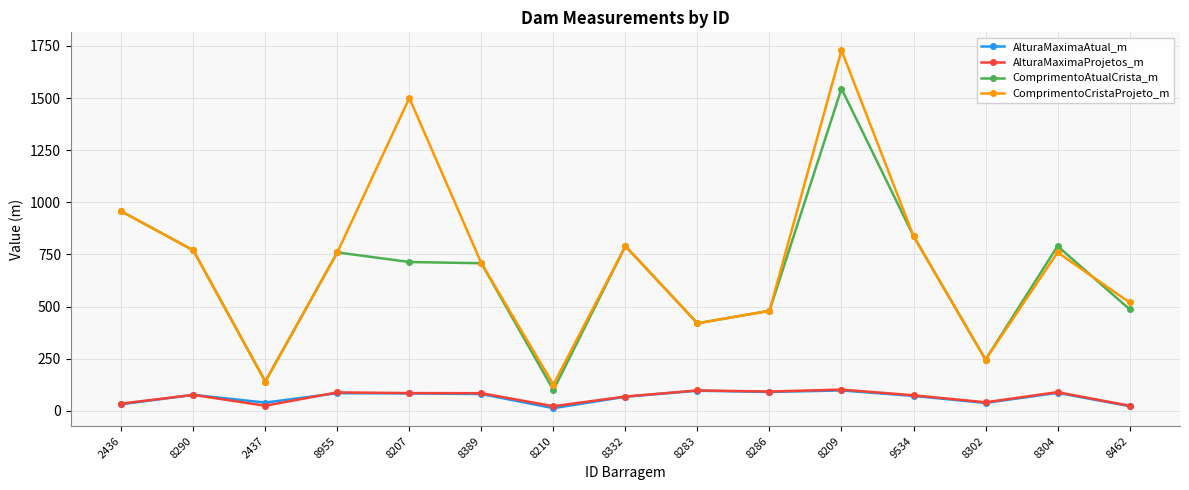

What is the maximum value for AlturaMaximaAtual_m?

98.1